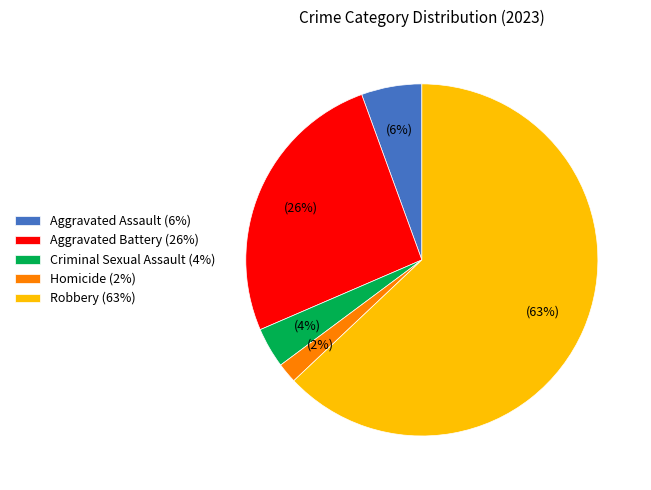

What is the ratio of the value at Robbery to the value at Aggravated Battery?

2.4